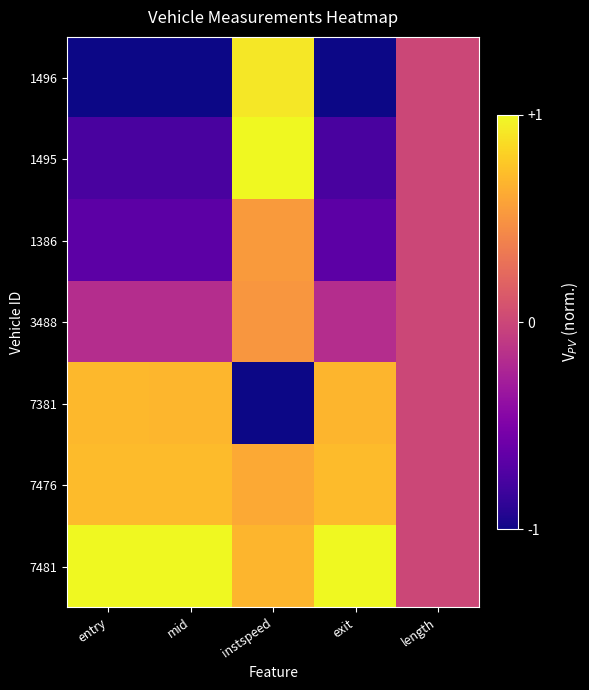

Which series has the largest range (max minus min)?

1496